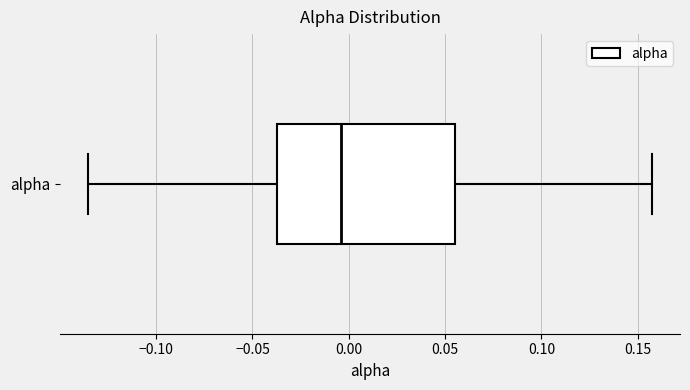

Read this box plot against the x-axis: the position of the median line, the range covered by the box, and the ends of both whiskers. The values are not printed on the chart, so give them approximately, as read against the axis.

median -0.005, box -0.035 to 0.055, whiskers -0.135 to 0.155